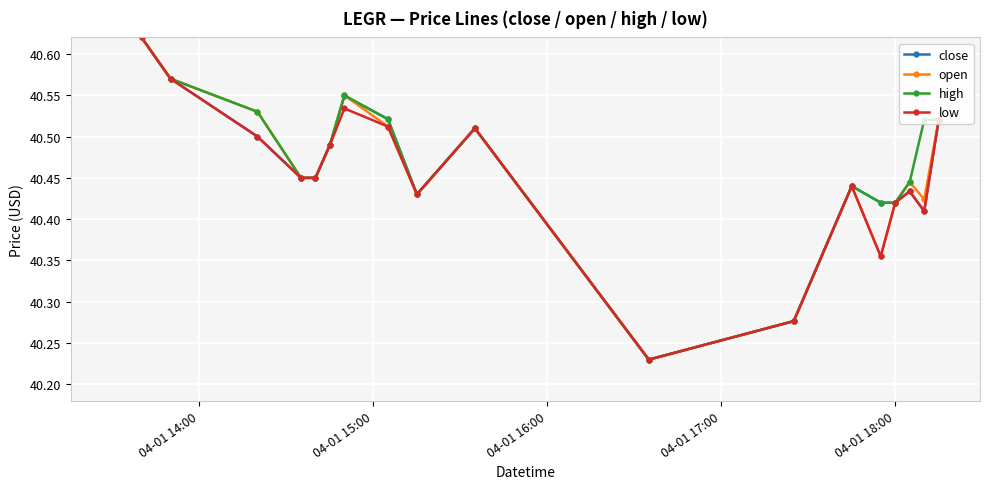

At how many categories does at least one series exceed 40?

20